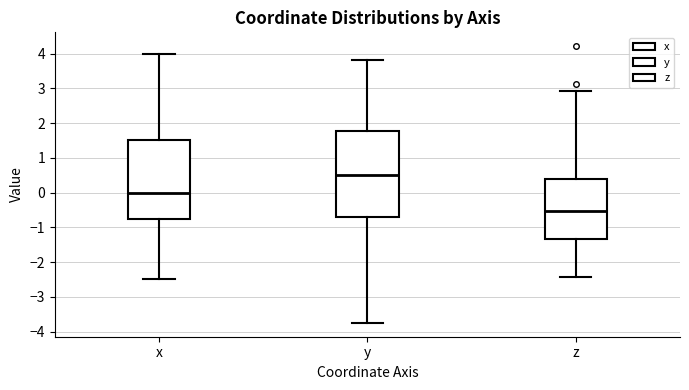

Which box's median line is the lowest?

z